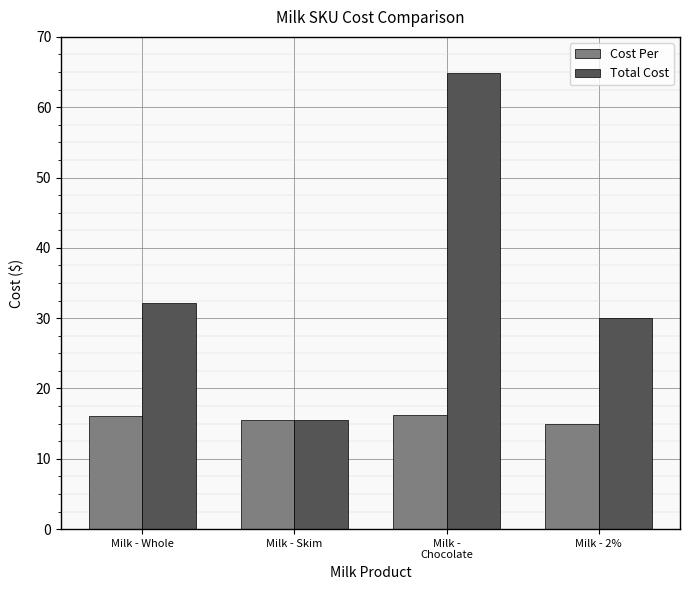

What is the minimum value for Total Cost?

15.6